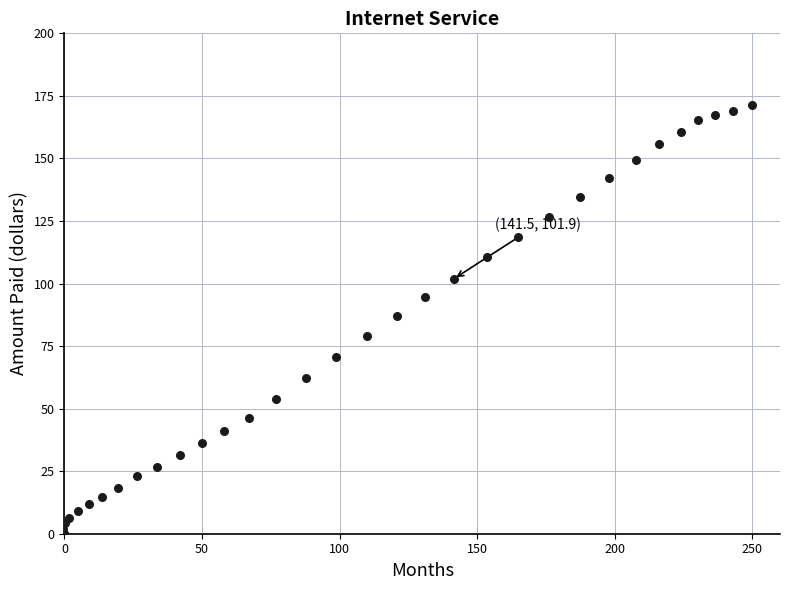

What Y value in the scatter plot is closest to 85?

87.2